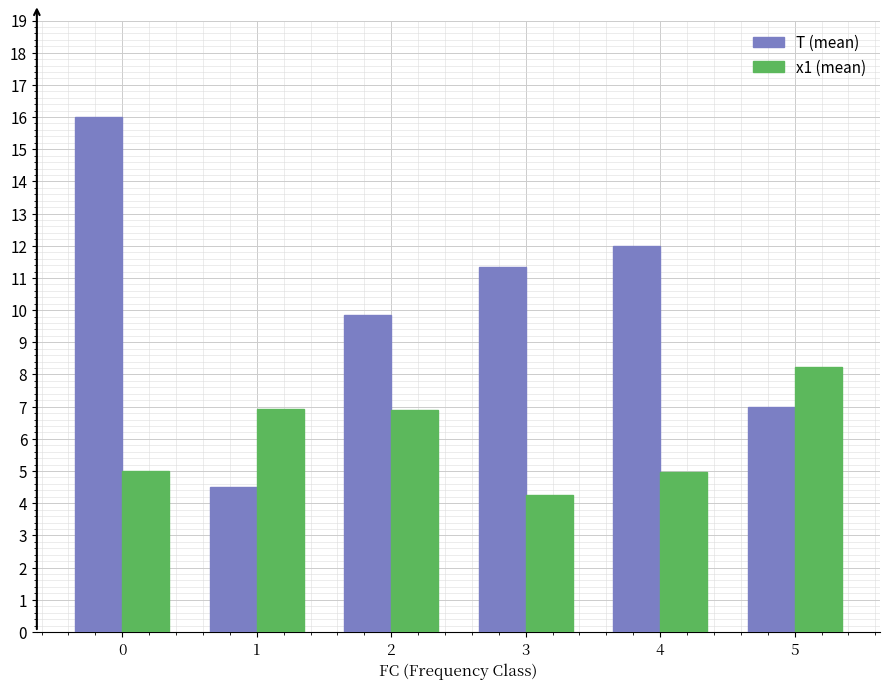

What is the total value across all series at 1?

11.4